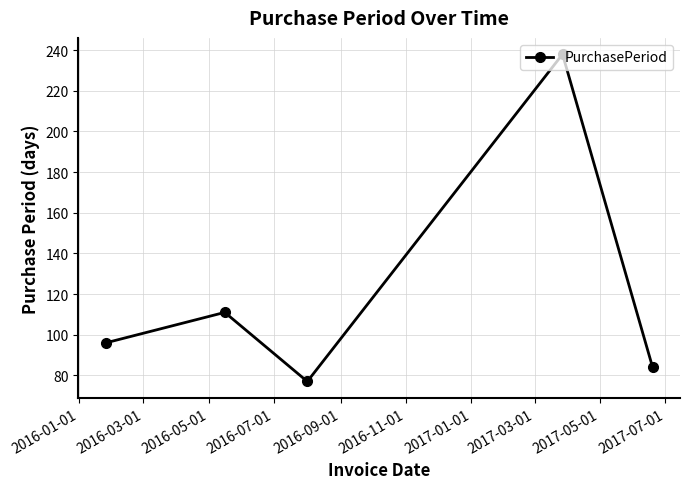

How many interior local valleys (lower than both neighbors) does the data have?

1